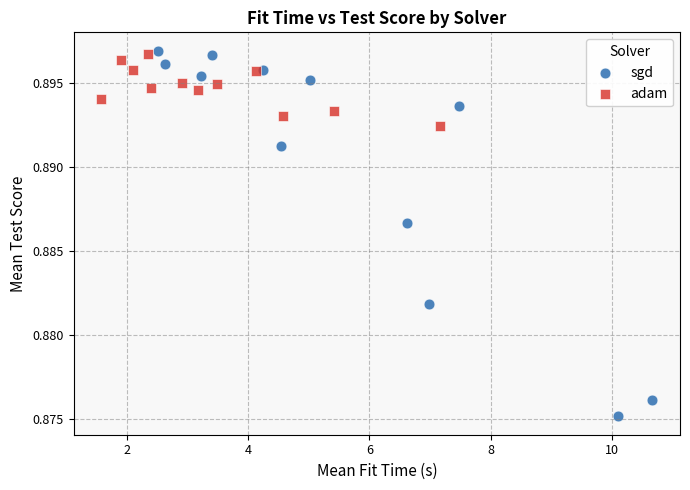

Which series has the widest spread of Y values?

sgd